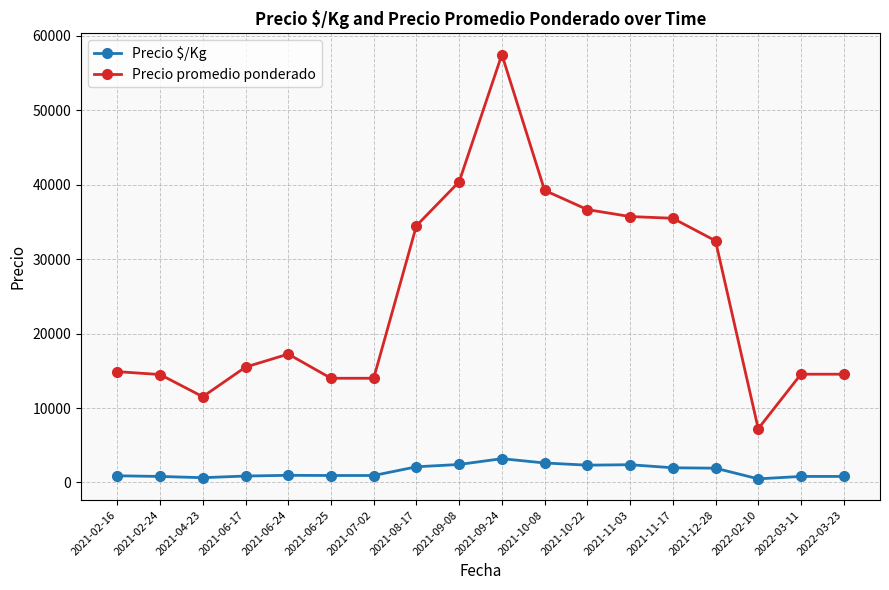

True or false: Precio promedio ponderado has more than 0 points higher than both neighbors.

True